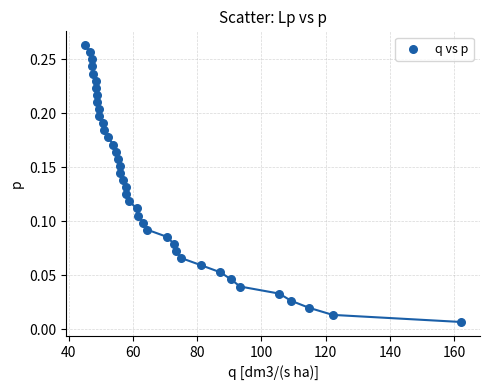

What is the range of X values (max minus min)?

117.1